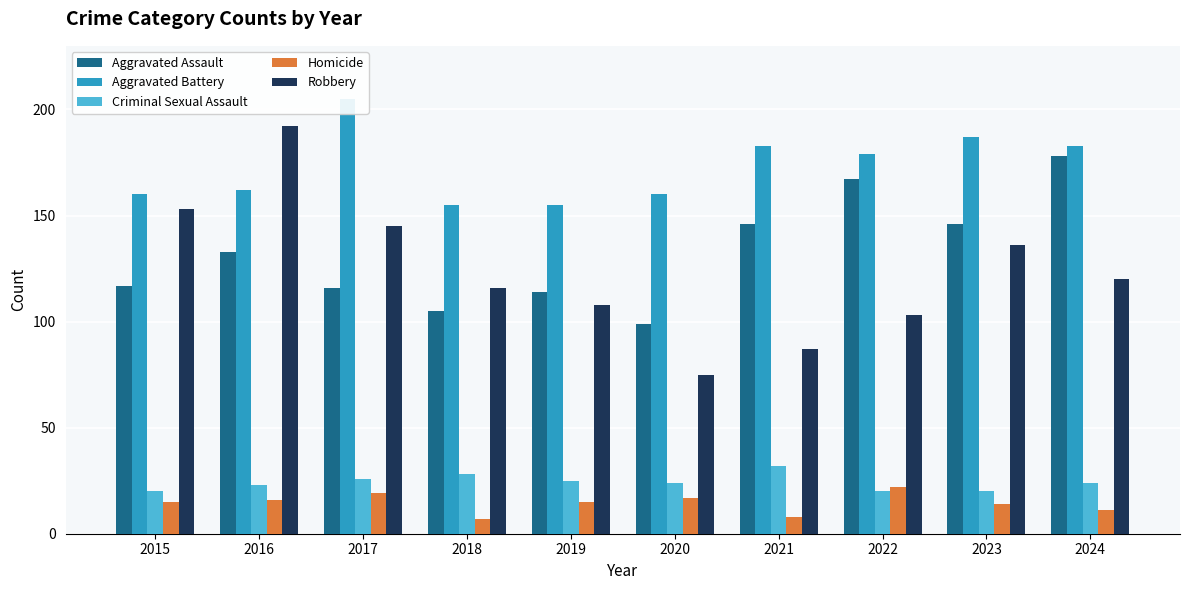

How many data points in Aggravated Battery are above 179?

4